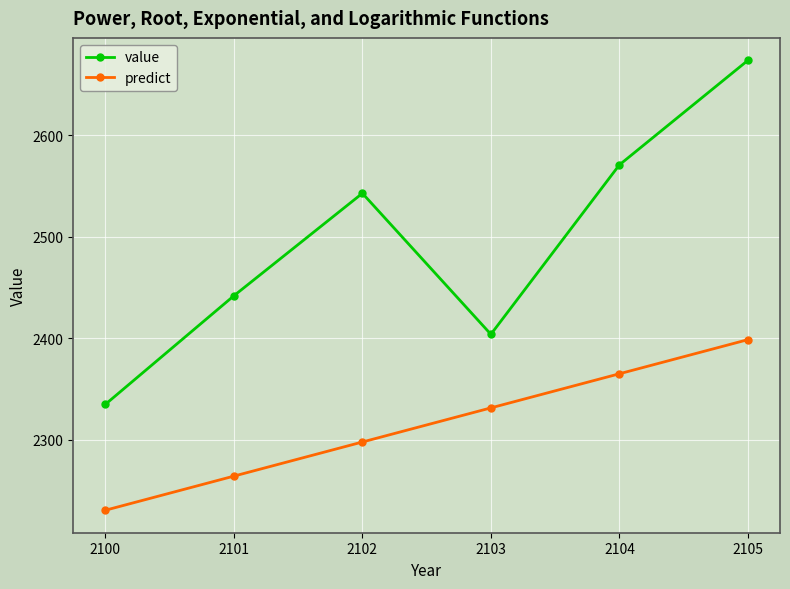

What is the sum of the predict values at 2101 and 2100?

4494.8